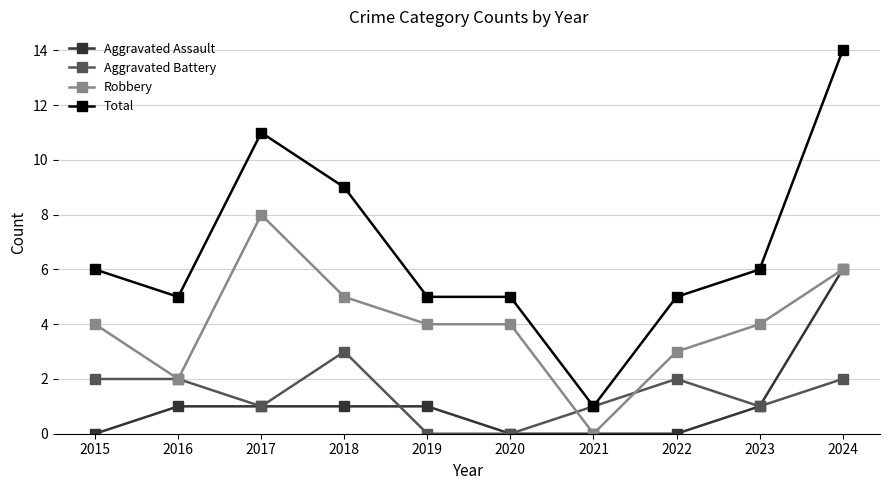

The value of Aggravated Battery at 2020 is 0. True or false?

True